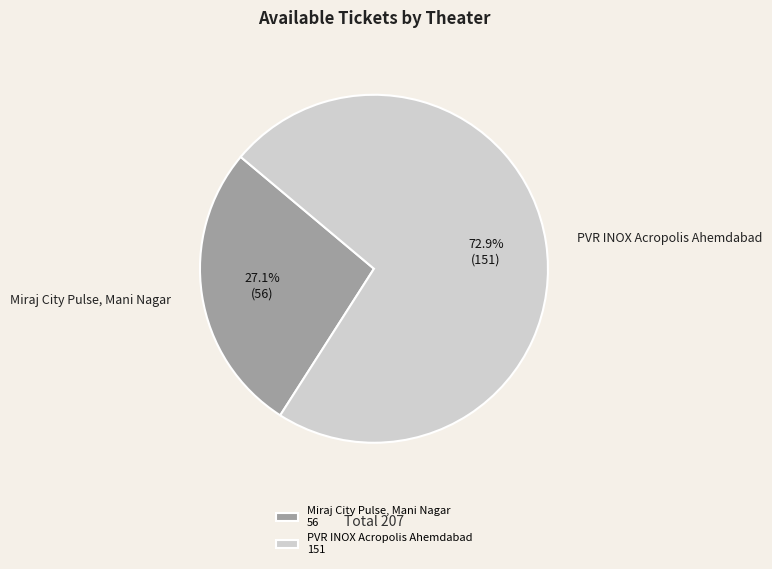

How many segments does this pie chart have?

2